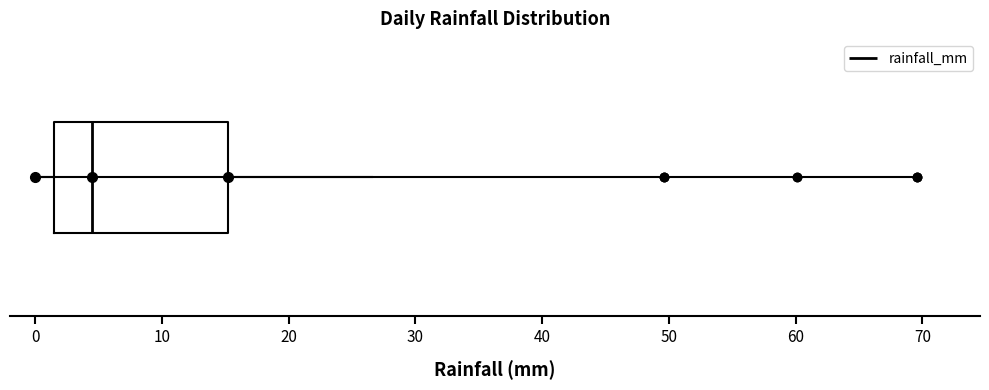

Where does the left whisker of the box end on the x-axis? The values are not printed on the chart, so give them approximately, as read against the axis.

0